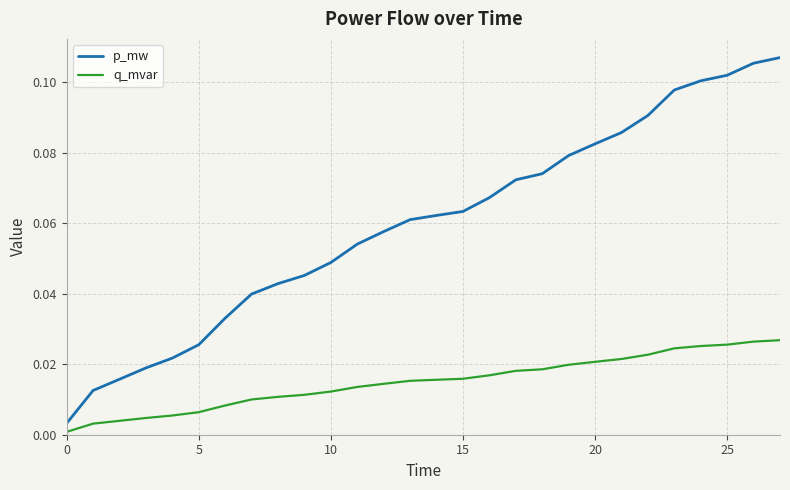

How many lines are shown in the chart?

2